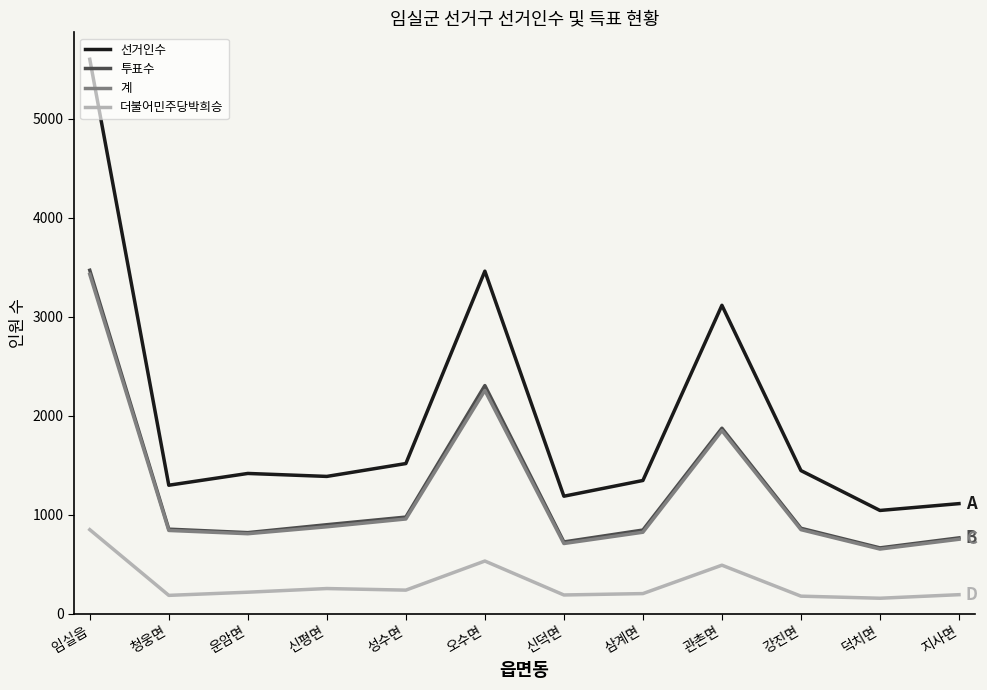

The 투표수 series shows 666 at 덕치면. True or false?

True